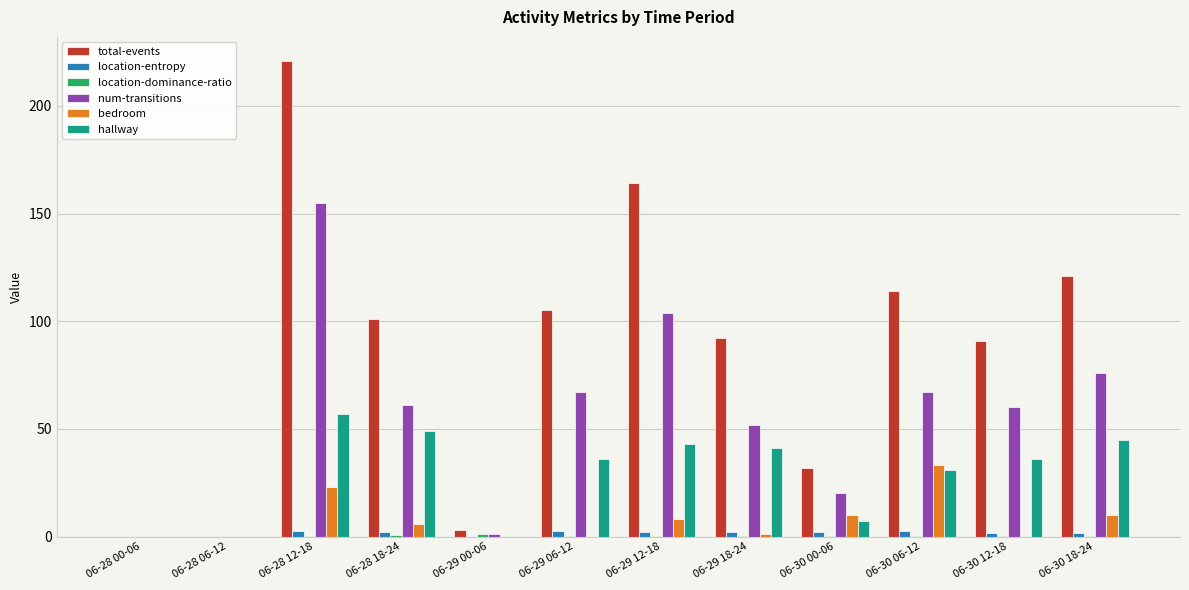

The total-events series shows 102.9 at 06-28 12-18. True or false?

False